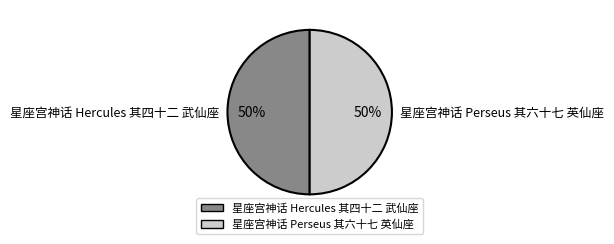

To the nearest percent, what is the combined percentage of 星座宫神话 Hercules 其四十二 武仙座 and 星座宫神话 Perseus 其六十七 英仙座?

100%